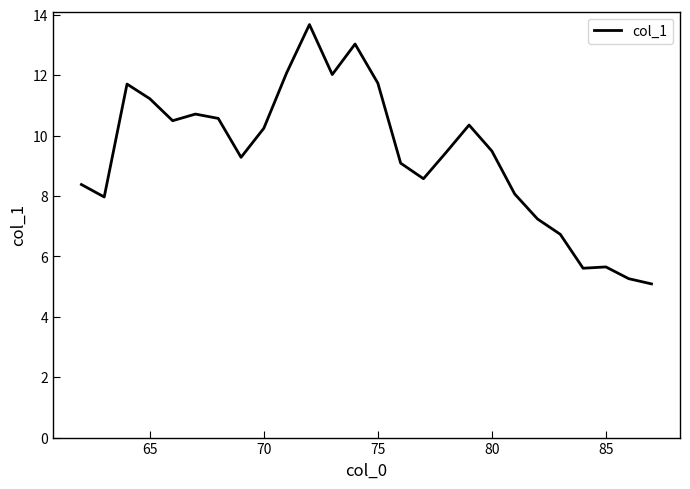

What is the greatest value displayed?

13.7